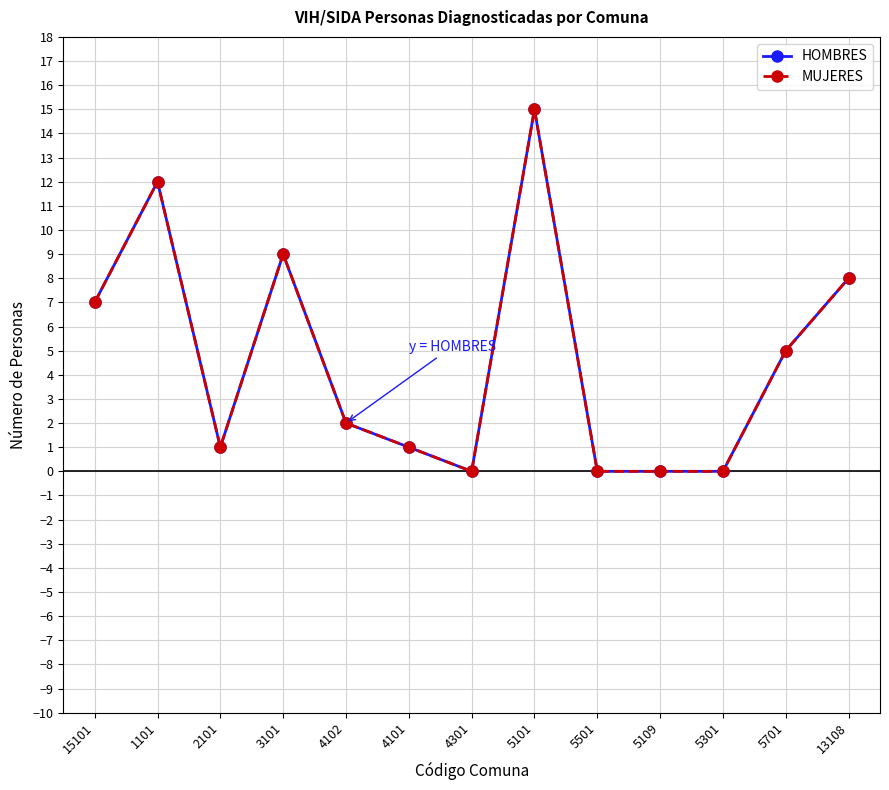

Is this an area chart (filled region under the line)?

No